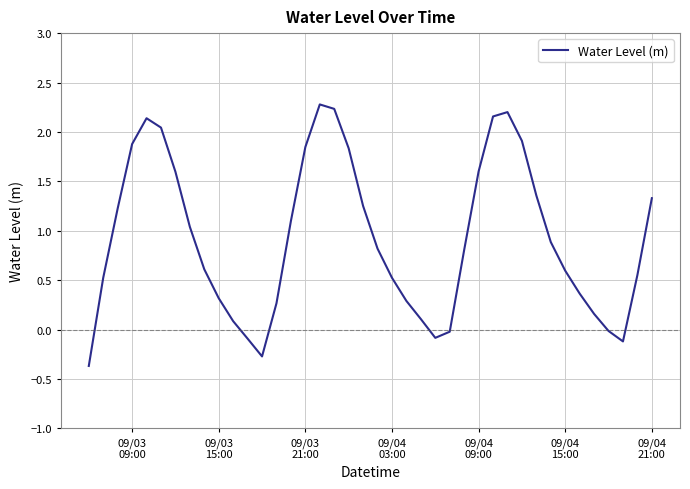

How many categories are shown in the chart?

40